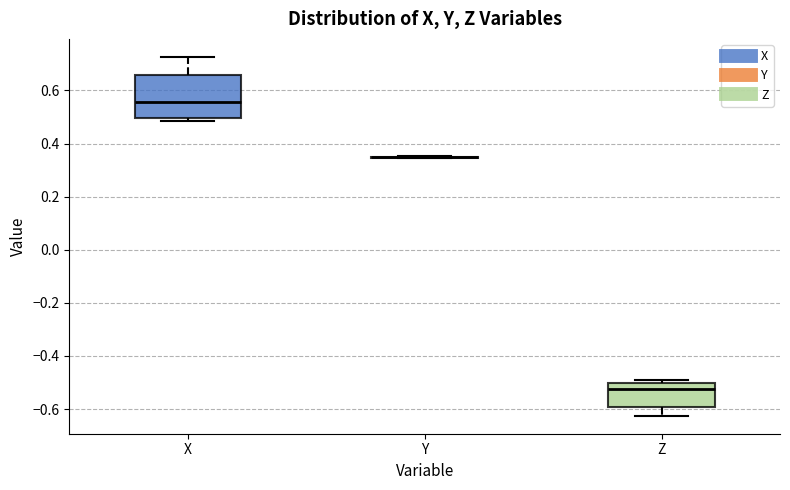

Which box is the tallest, from its lower edge to its upper edge?

X